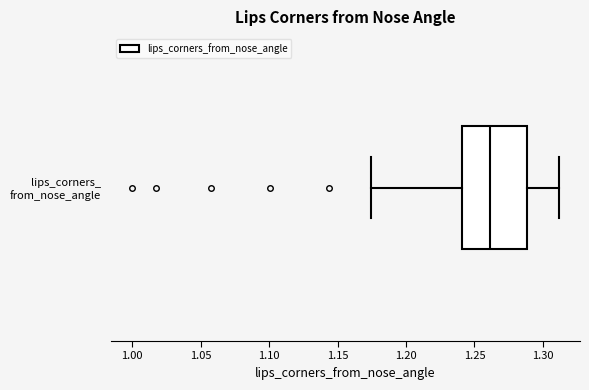

Where is the right edge of the box for lips_corners_ from_nose_angle on the x-axis? The values are not printed on the chart, so give them approximately, as read against the axis.

1.290